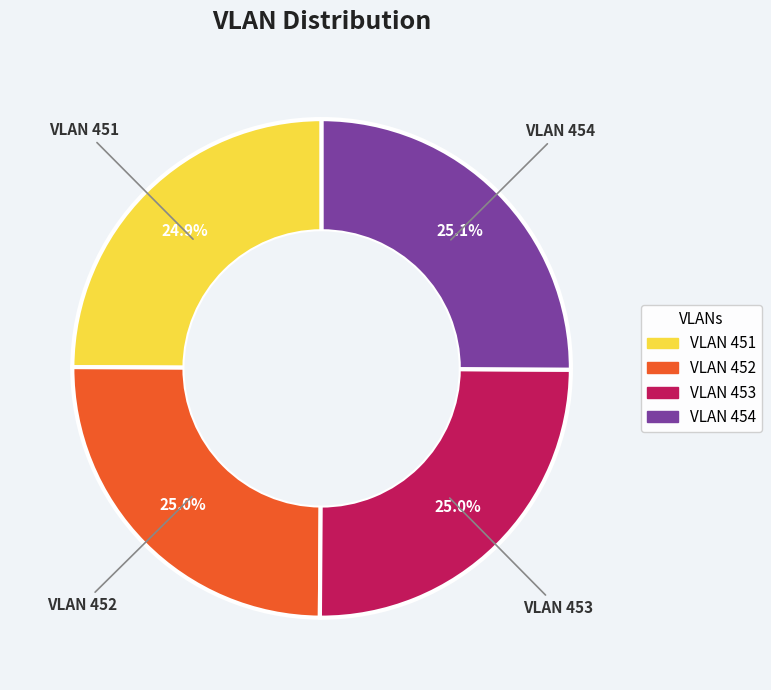

Approximately how many times larger is the value at VLAN 451 compared to VLAN 453?

1.0